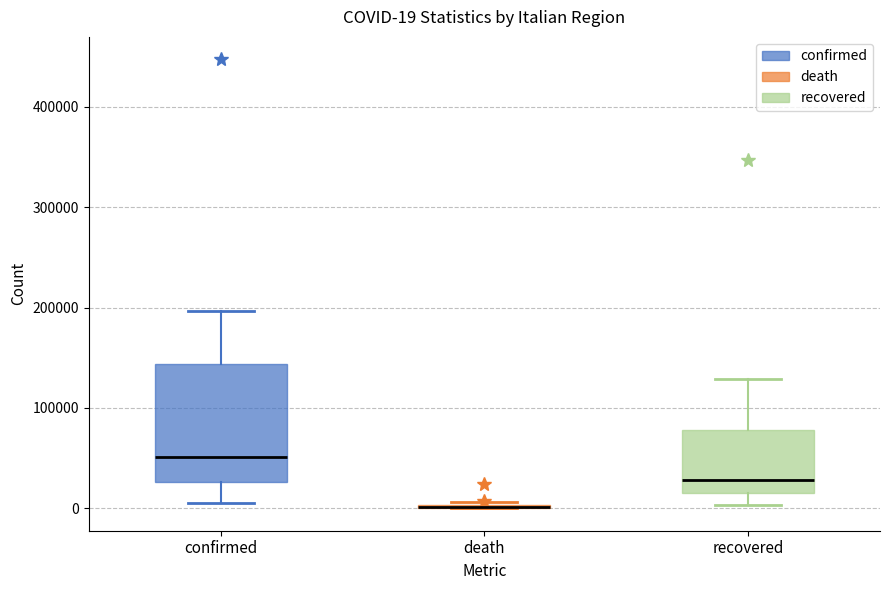

Comparing the boxes themselves (not the whiskers), which one is the tallest?

confirmed